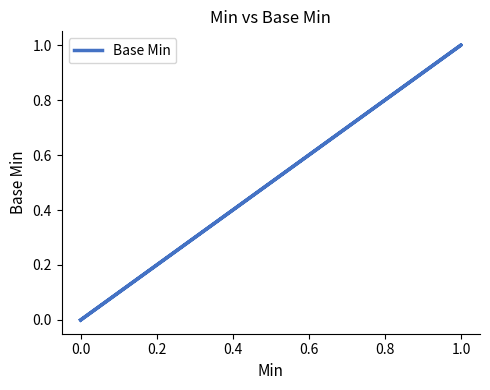

True or false: the data has more than 1 interior local peaks.

False